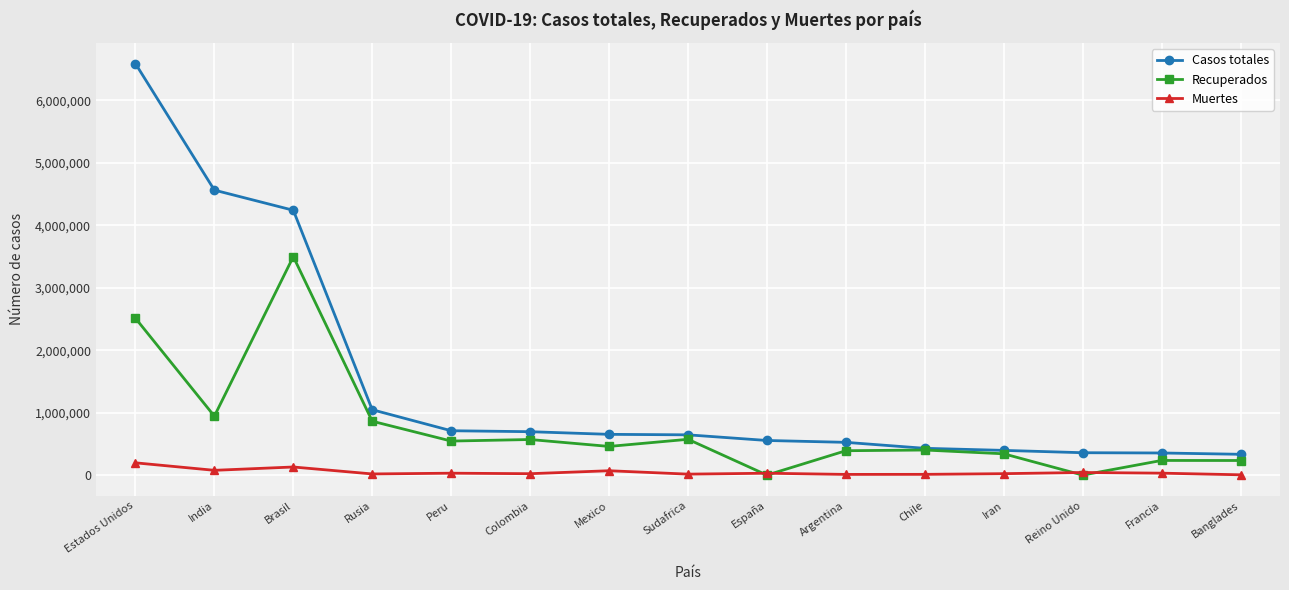

The value of Recuperados at Estados Unidos is 1331289. True or false?

False